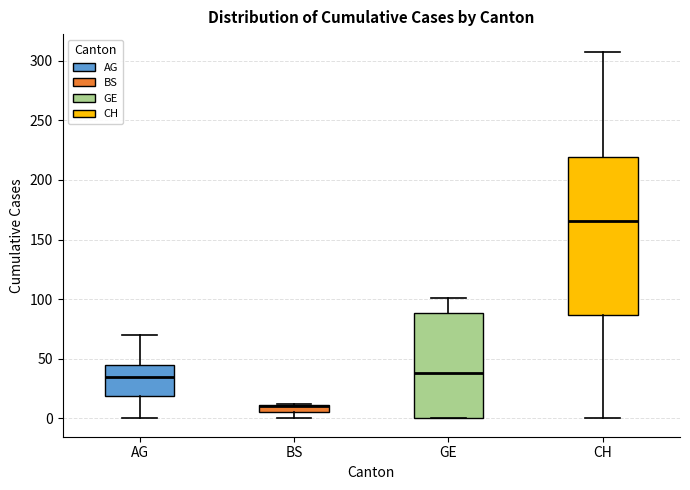

Where is the upper edge of the box for AG on the y-axis? The values are not printed on the chart, so give them approximately, as read against the axis.

45